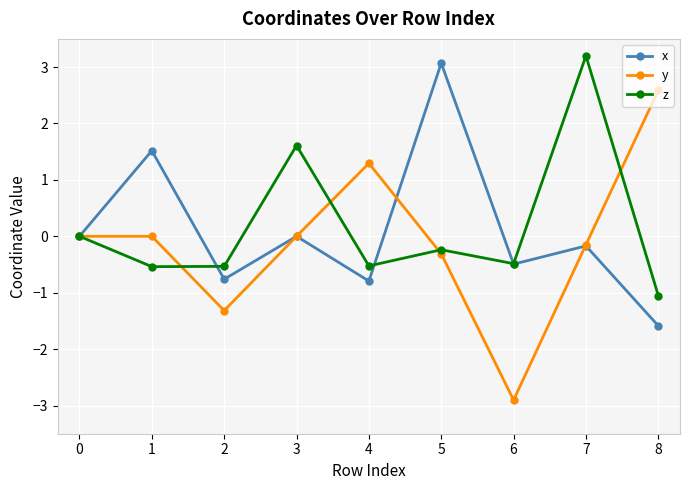

What is the approximate value of y at 8?

2.6